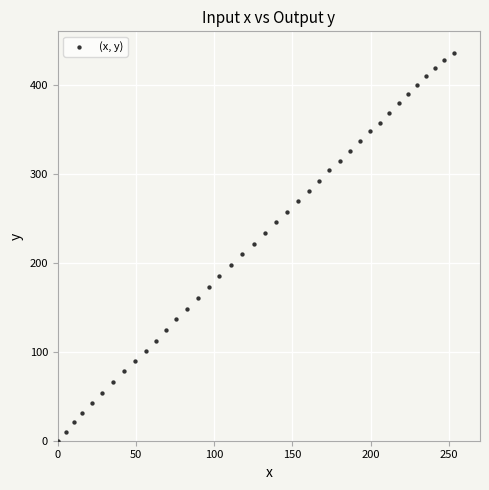

What is the range of X values (max minus min)?

253.2